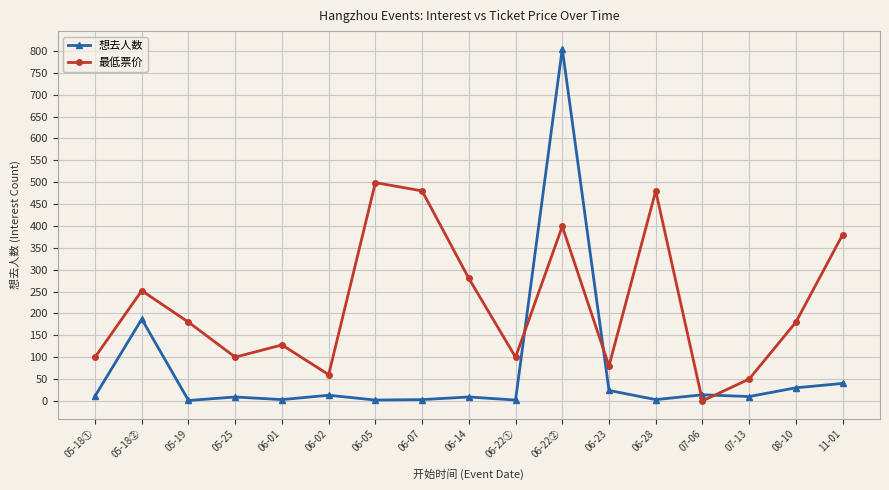

List the series in order of their overall mean, highest first.

最低票价, 想去人数